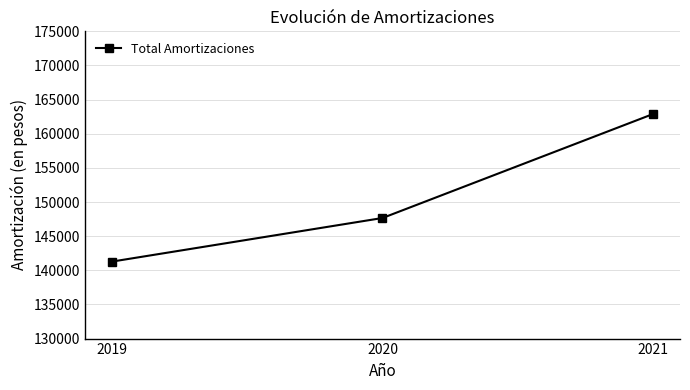

At which label does the data first exceed 147660?

2020